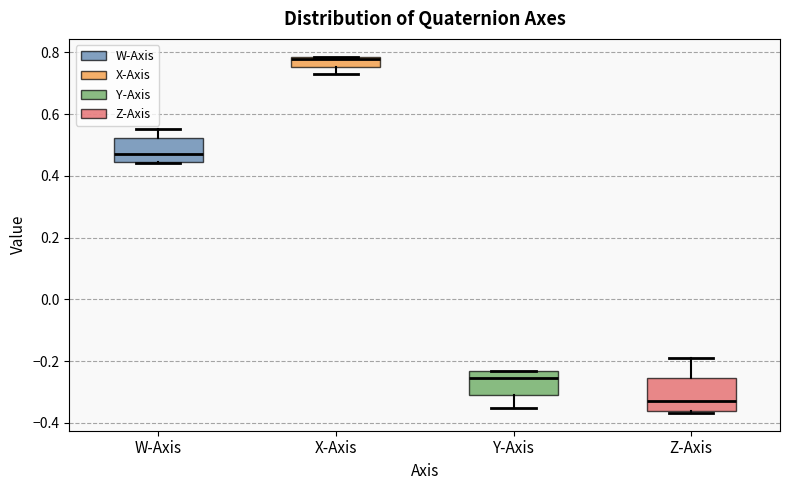

Reading left to right, transcribe this box plot: for each box, give where its median line is, the range the box spans, and where its two whiskers end, as read against the y-axis. The values are not printed on the chart, so give them approximately, as read against the axis.

W-Axis: median 0.46, box 0.44 to 0.52, whiskers 0.44 to 0.56
X-Axis: median 0.78 (just below the box's upper edge), box 0.76 to 0.78, whiskers 0.74 to 0.78
Y-Axis: median -0.26, box -0.30 to -0.24, whiskers -0.36 to -0.24
Z-Axis: median -0.32, box -0.36 to -0.26, whiskers -0.36 (just below the box's lower edge) to -0.20